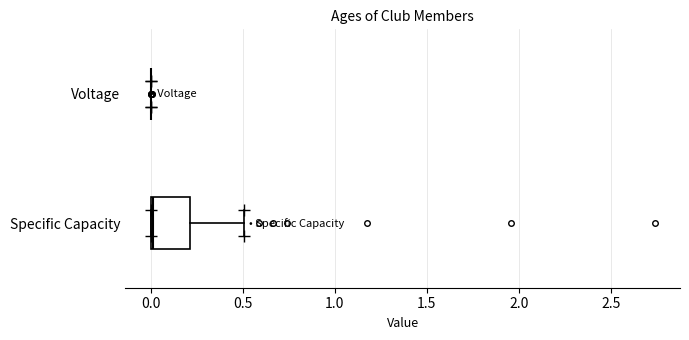

Reading bottom to top, transcribe this box plot: for each box, give where its median line is, the range the box spans, and where its two whiskers end, as read against the x-axis. The values are not printed on the chart, so give them approximately, as read against the axis.

Specific Capacity: median 0.0, box 0.0 to 0.2, whiskers 0.0 to 0.5
Voltage: box collapsed to a line at 0.0, whiskers 0.0 to 0.0